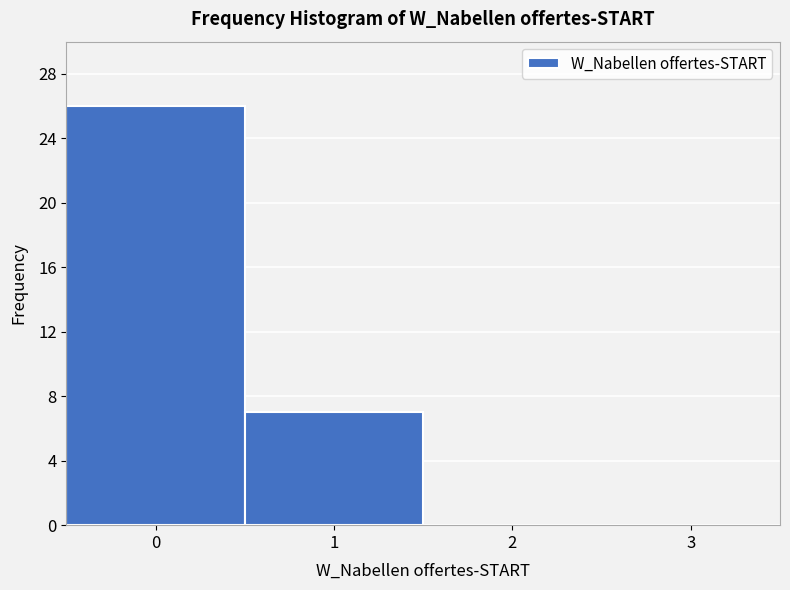

Reading left to right, list all the values displayed in this chart.

0=26	1=7	2=0	3=0